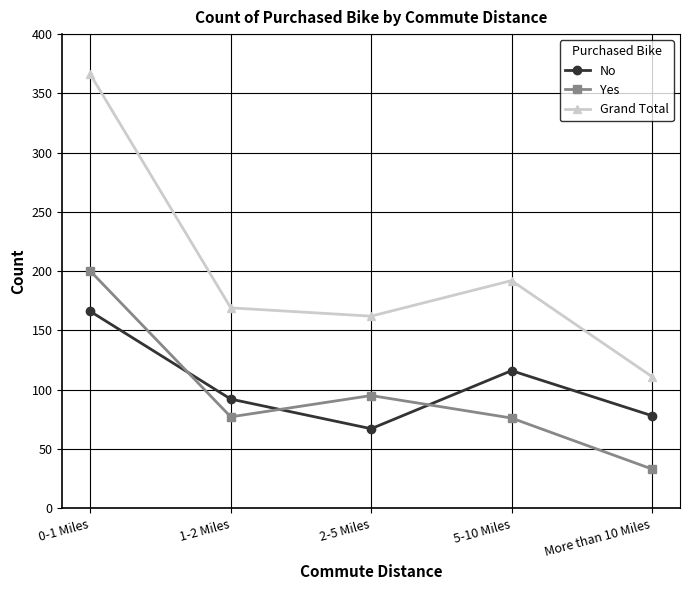

True or false: Grand Total and Yes cross at least once.

False